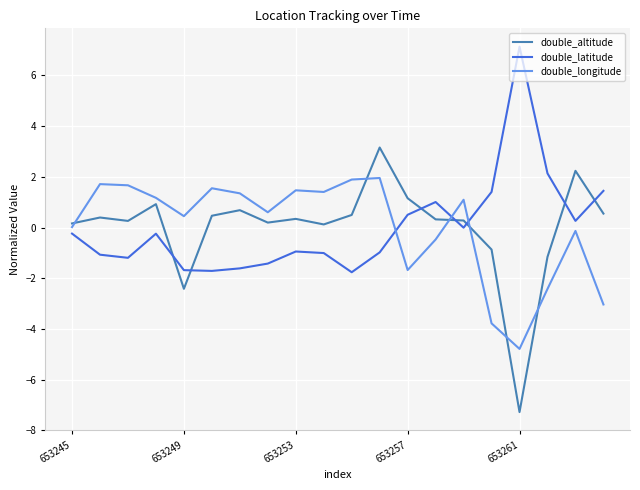

Which series has the widest spread of values?

double_altitude